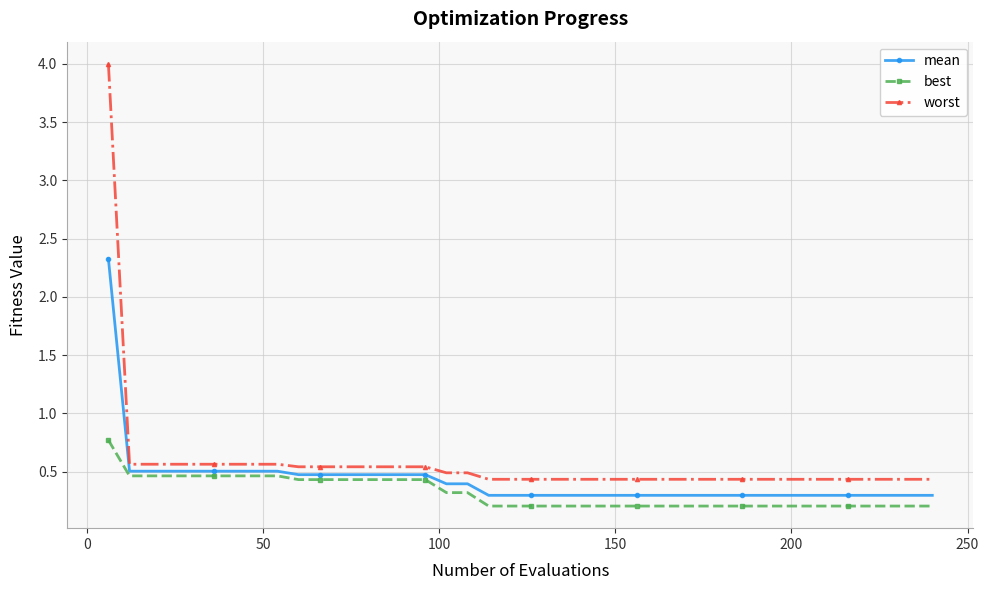

What is the maximum value shown in the chart?

4.0